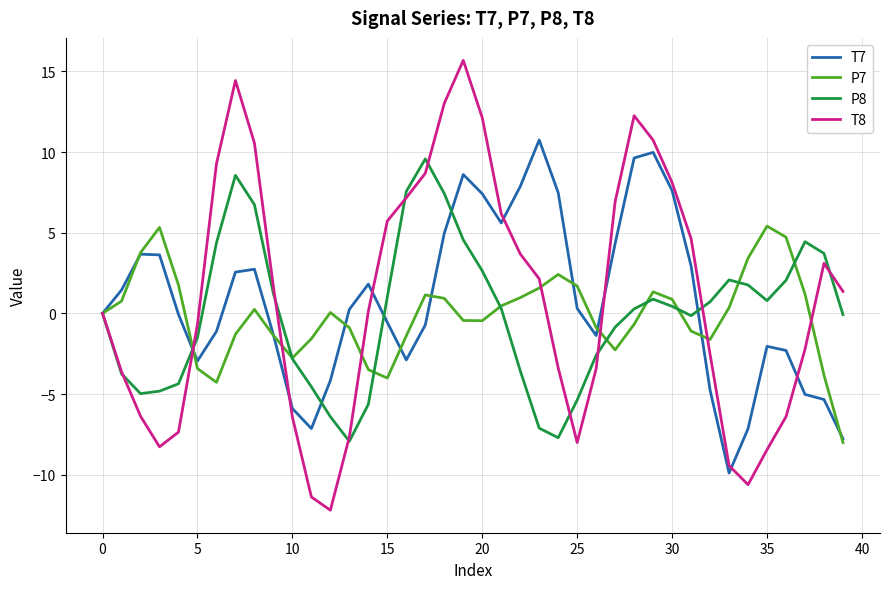

What is the average value of the T8 series?

1.0